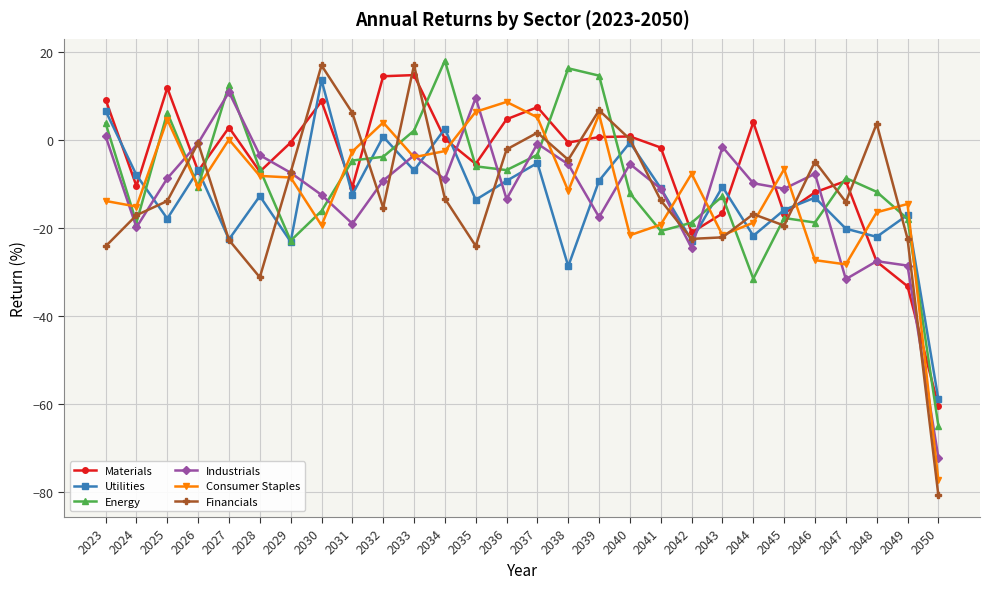

In Financials, how many points are higher than both neighbors (excluding endpoints)?

8